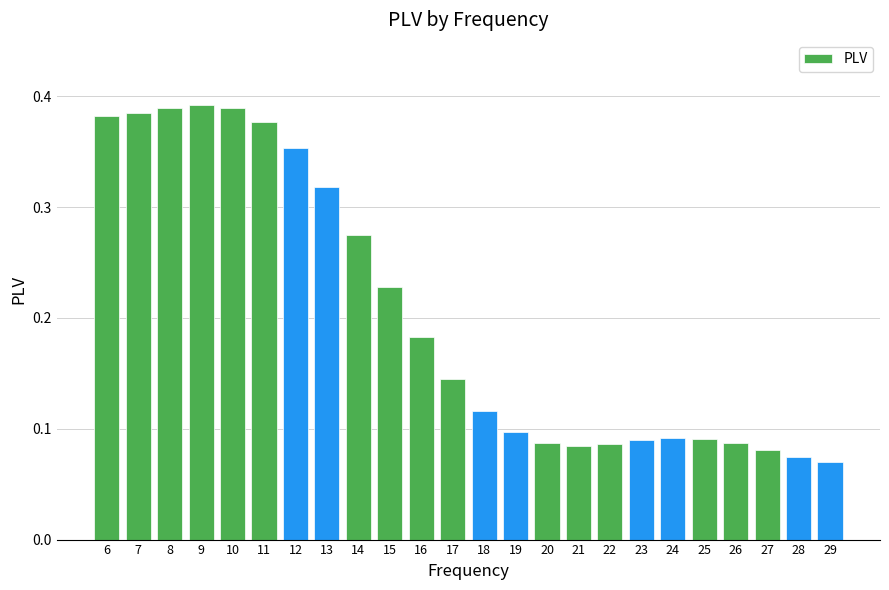

Between 26 and 17, which is larger?

17